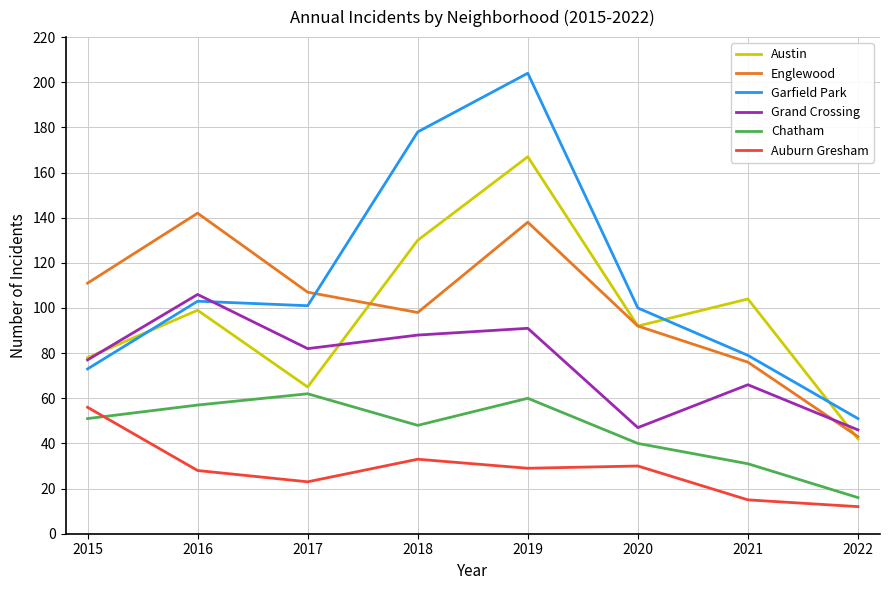

Which series changed the most between 2021 and 2022?

Austin